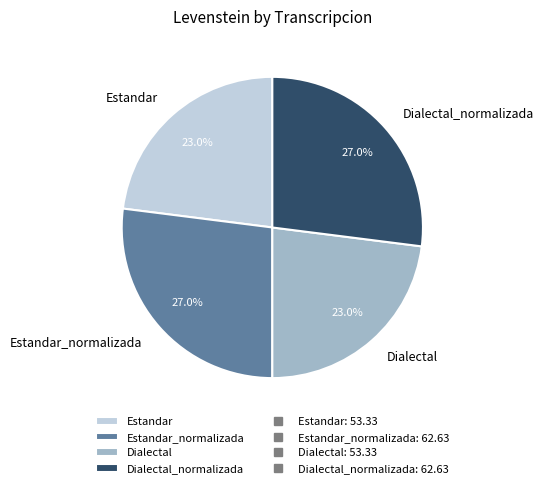

How many segments does this pie chart have?

4